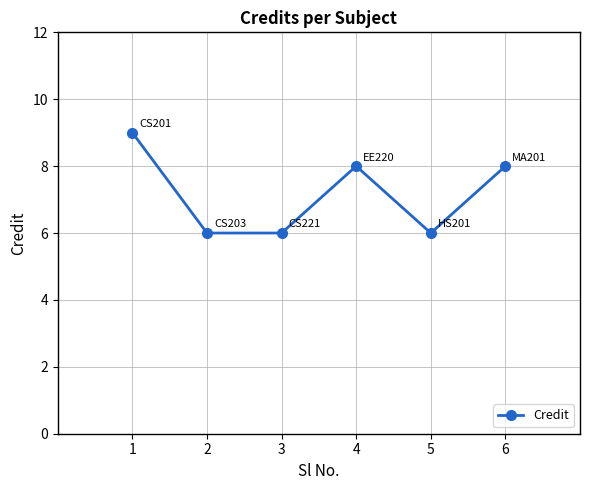

What is the sum of the values at 6 and 3?

14